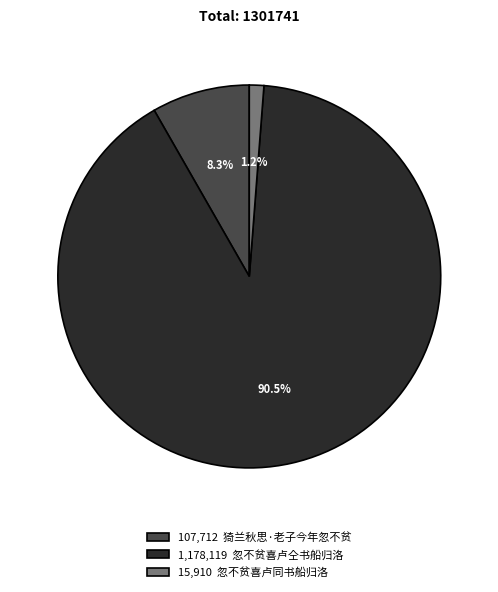

What is the largest slice in the pie chart?

1,178,119 忽不贫喜卢仝书船归洛